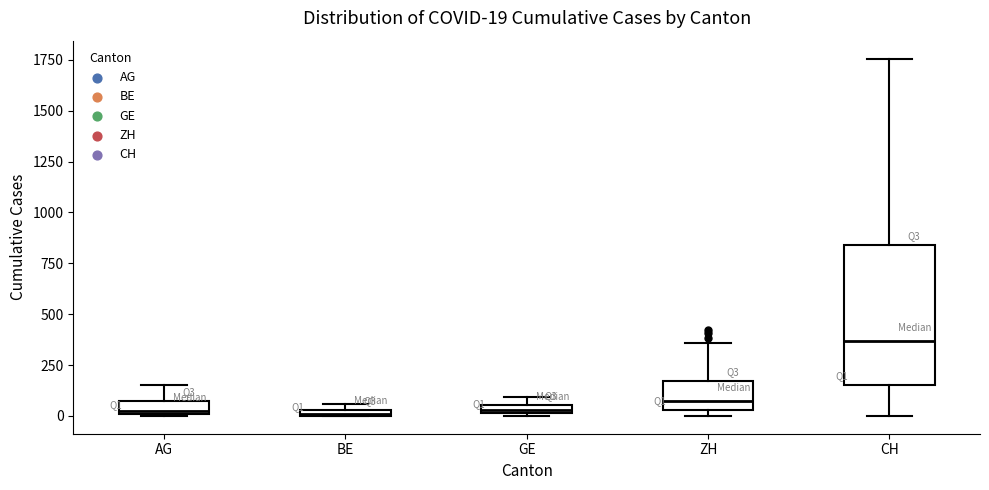

Comparing the boxes themselves (not the whiskers), which one is the tallest?

CH